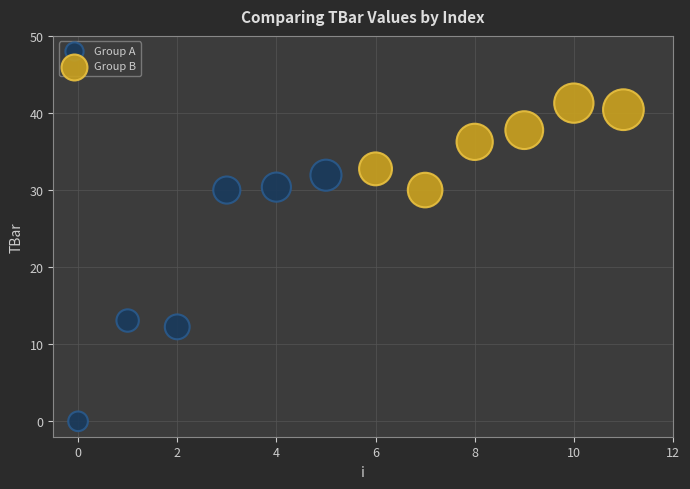

Which series has the largest Y range (max minus min)?

Group A